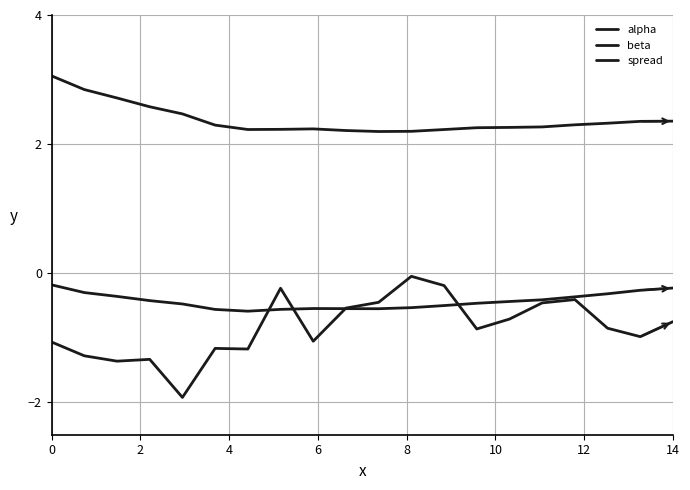

What is the maximum value for alpha?

-0.2